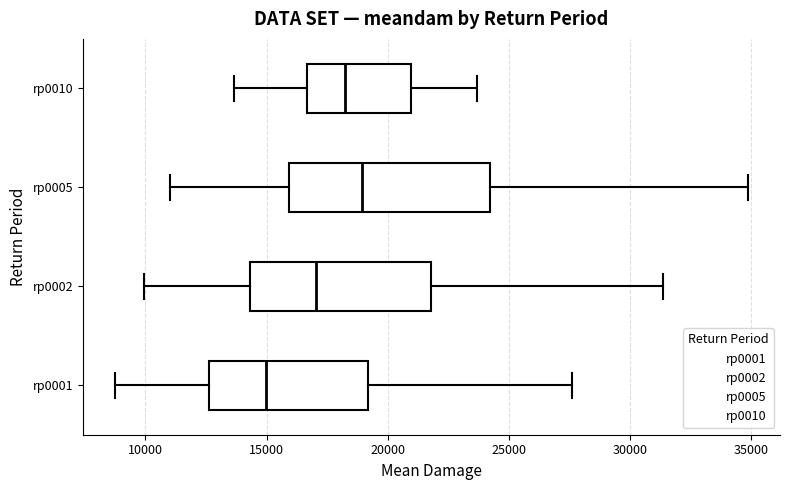

Comparing the boxes themselves (not the whiskers), which one is the widest?

rp0005